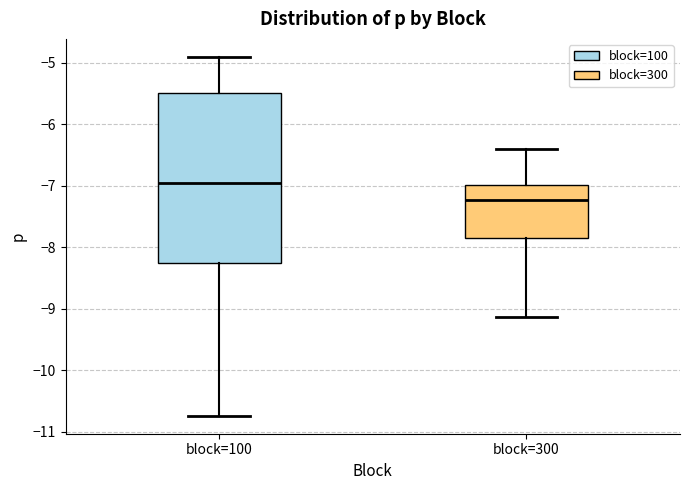

Which box has the highest median line?

block=100